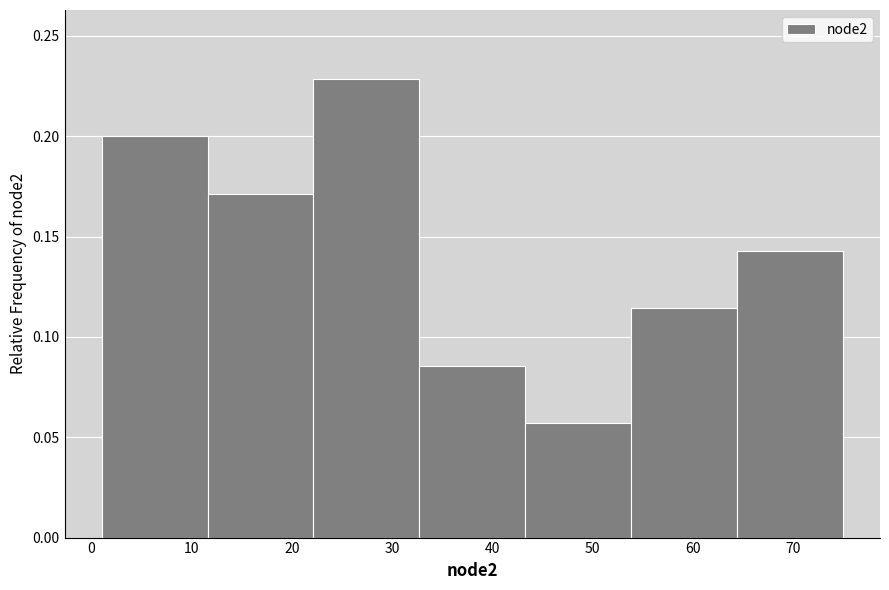

Reading left to right, list every bar in this chart as the range it spans on the x-axis followed by its height. Neither the bar edges nor the heights are printed on the chart, so give them approximately, as read against the axes.

1 to 12: 0.200
12 to 22: 0.170
22 to 33: 0.230
33 to 43: 0.085
43 to 54: 0.055
54 to 64: 0.115
64 to 75: 0.145